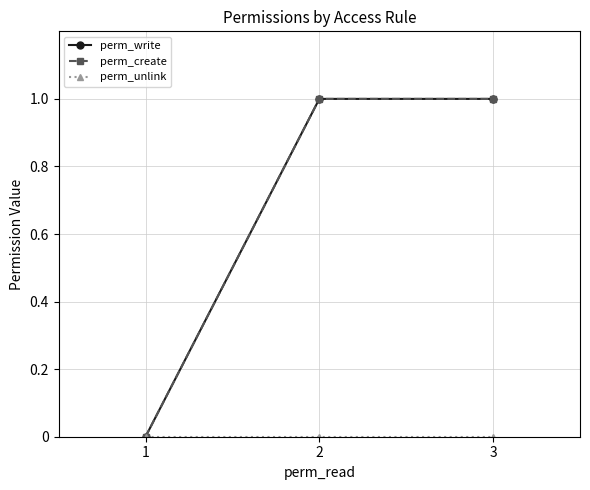

Is it true that perm_write equals 2 at 2?

False